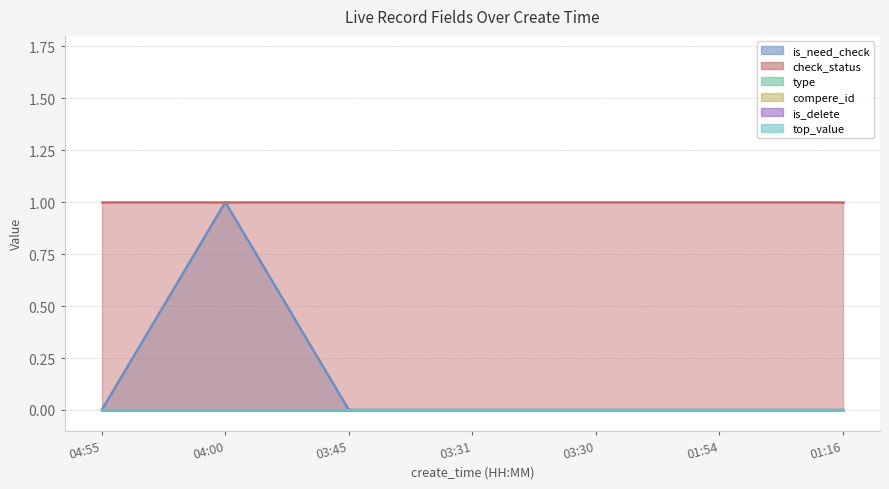

What is the label of the 5th point from the right?

03:45